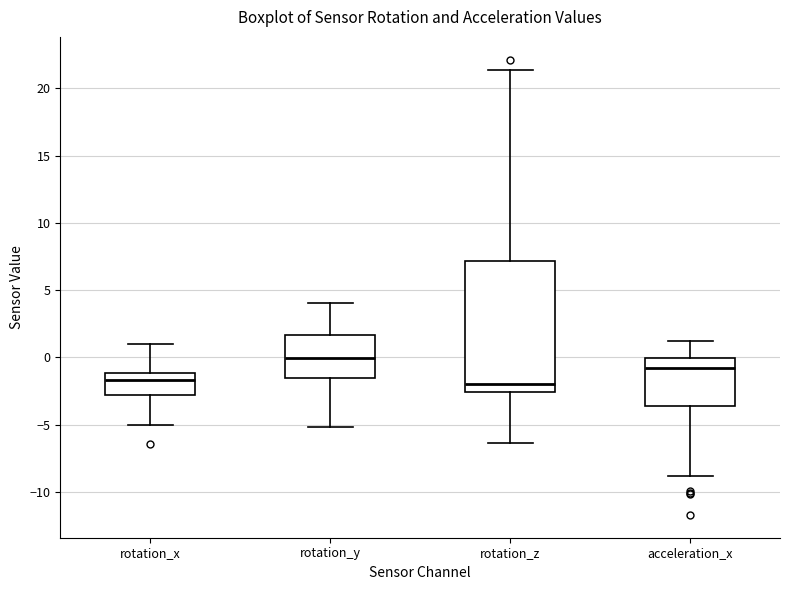

Where does the median line of the box for rotation_y sit on the y-axis? The values are not printed on the chart, so give them approximately, as read against the axis.

0.0